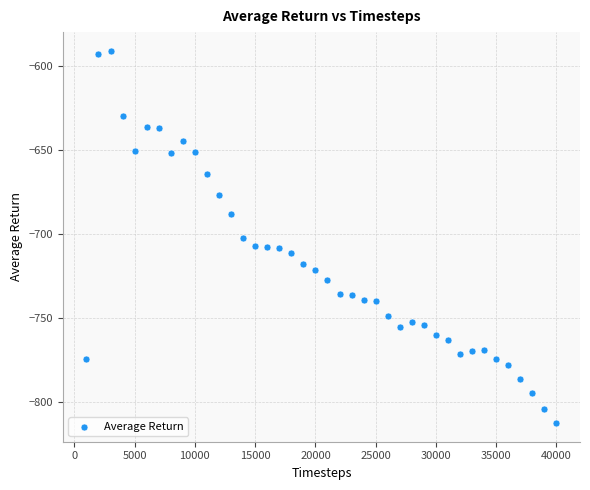

What is the range of X values (max minus min)?

39000.0